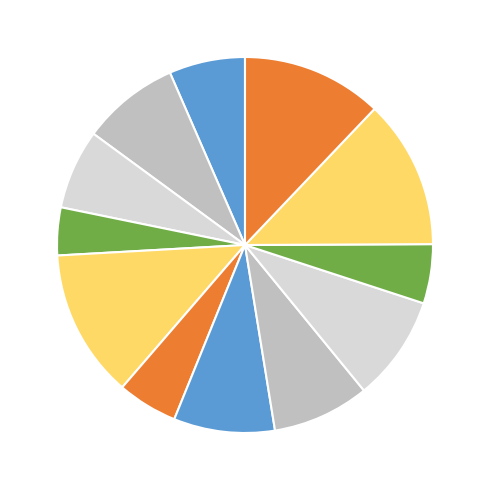

Count the number of slices in the pie.

12